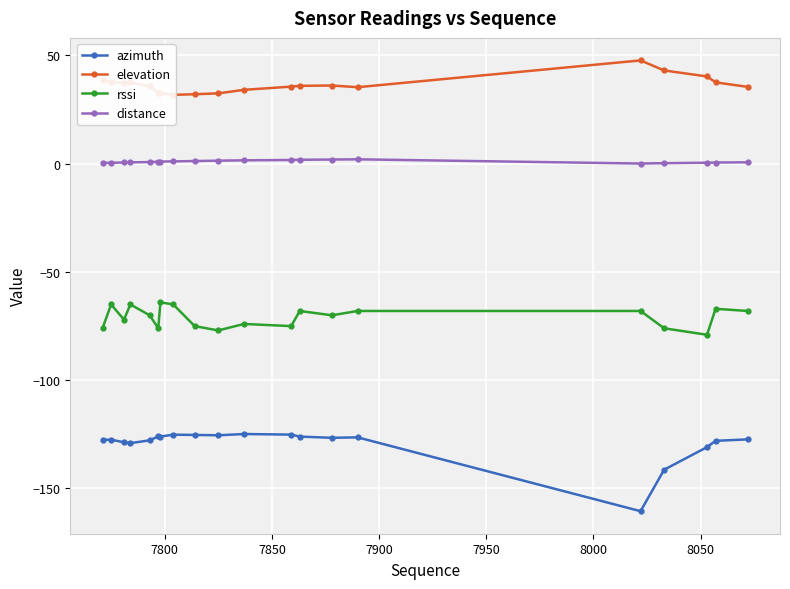

Which series has the largest range (max minus min)?

azimuth